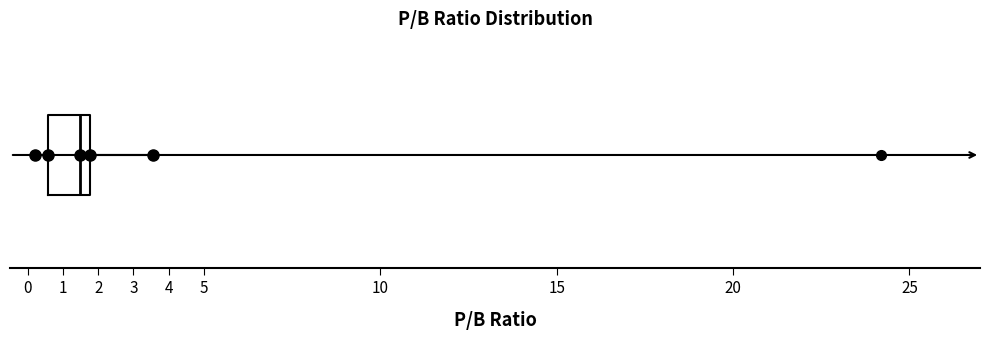

Read this box plot against the x-axis: the position of the median line, the range covered by the box, and the ends of both whiskers. The values are not printed on the chart, so give them approximately, as read against the axis.

median 1.5, box 0.6 to 1.8, whiskers 0.2 to 3.5